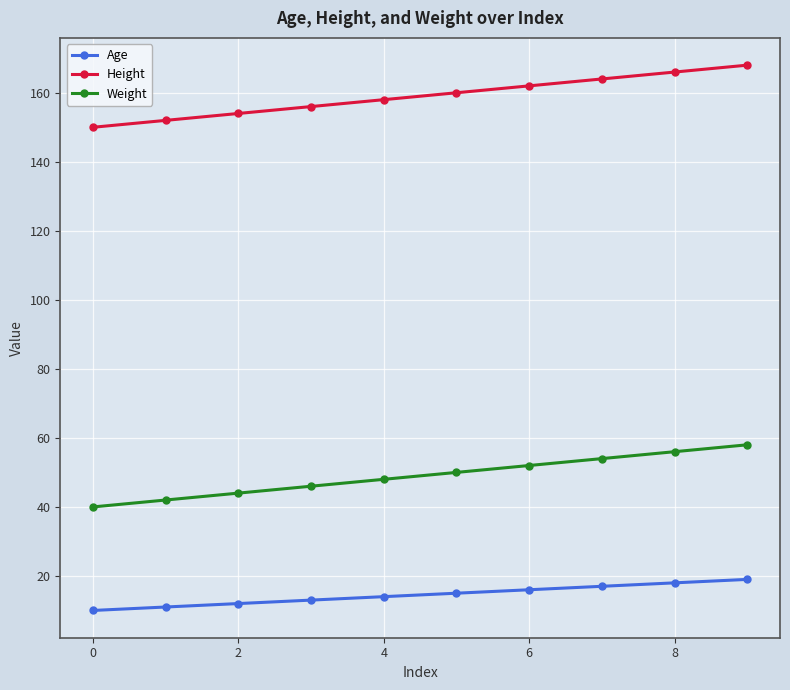

At how many categories does at least one series exceed 82?

10